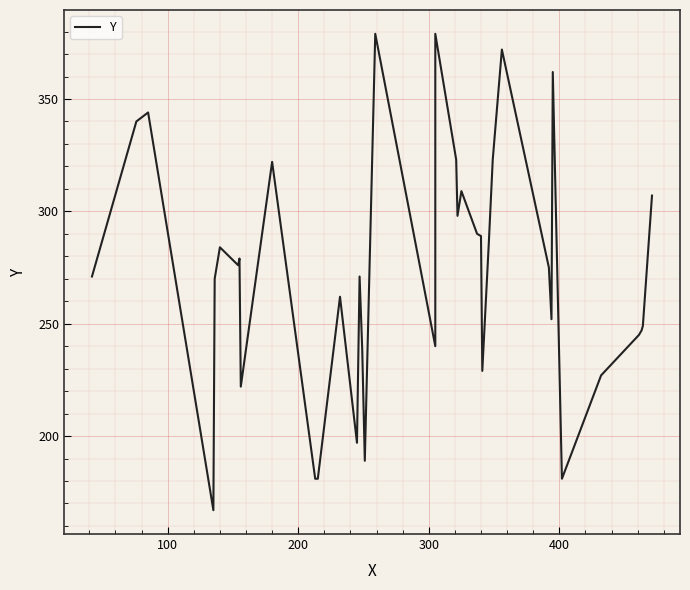

Count the number of data series in this chart.

1